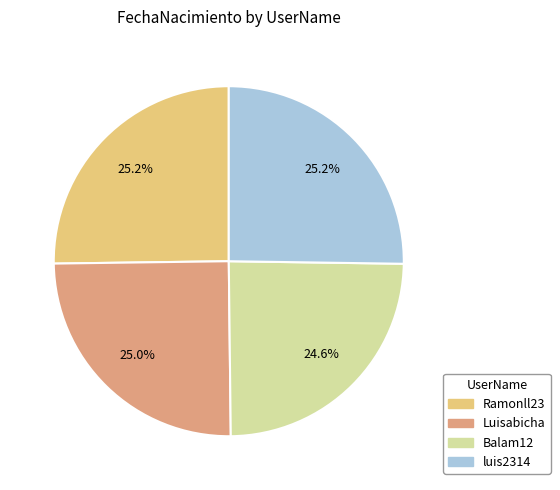

Is there any slice that represents more than half of the pie?

No